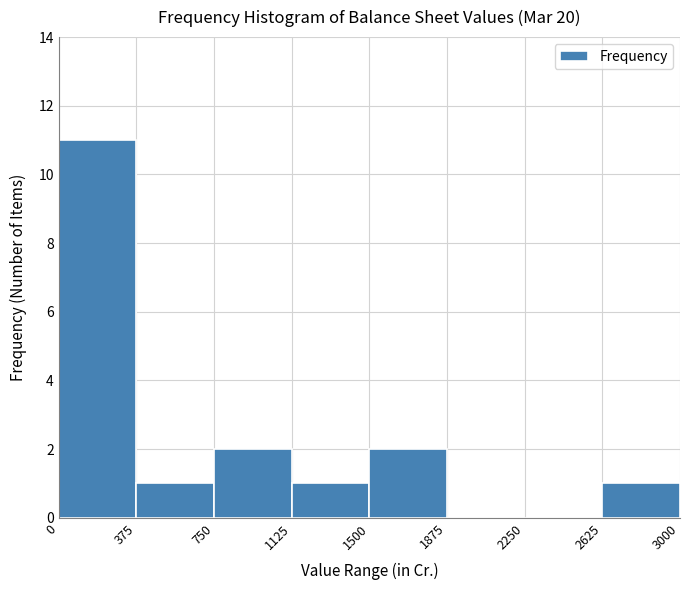

Reading left to right, list every bar in this chart as the range it spans on the x-axis followed by its height. The values are not printed on the chart, so give them approximately, as read against the axis.

0 to 375: 11
375 to 750: 1
750 to 1125: 2
1125 to 1500: 1
1500 to 1875: 2
1875 to 2250: 0
2250 to 2625: 0
2625 to 3000: 1